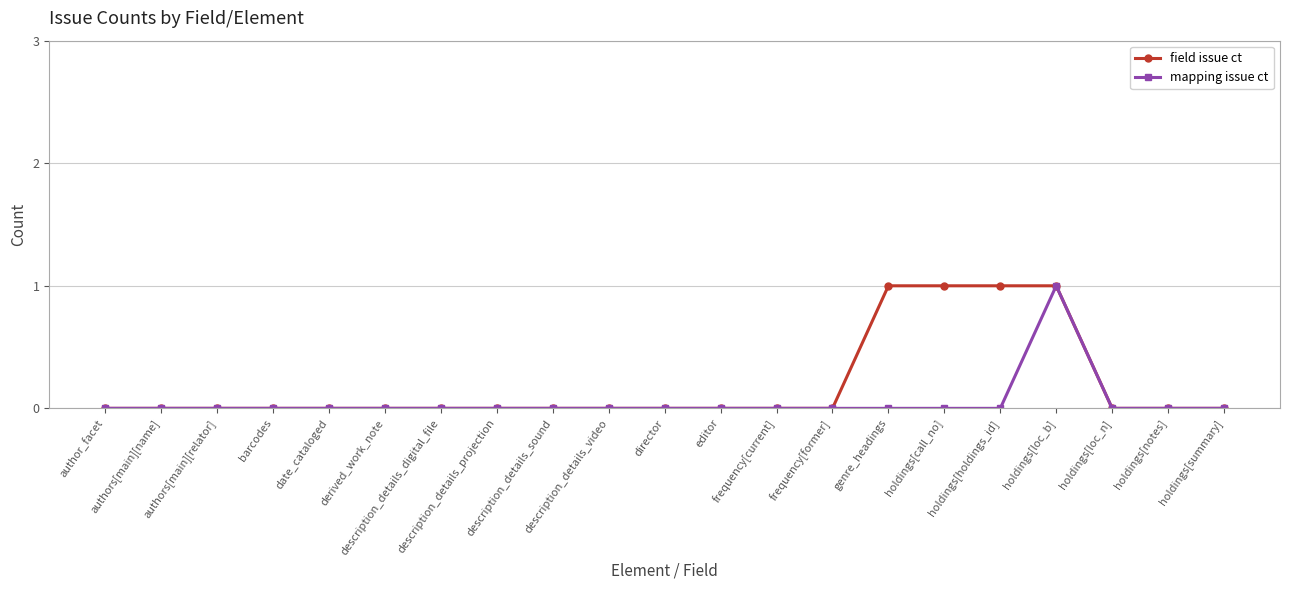

Does the chart display data point markers on the line(s)?

Yes